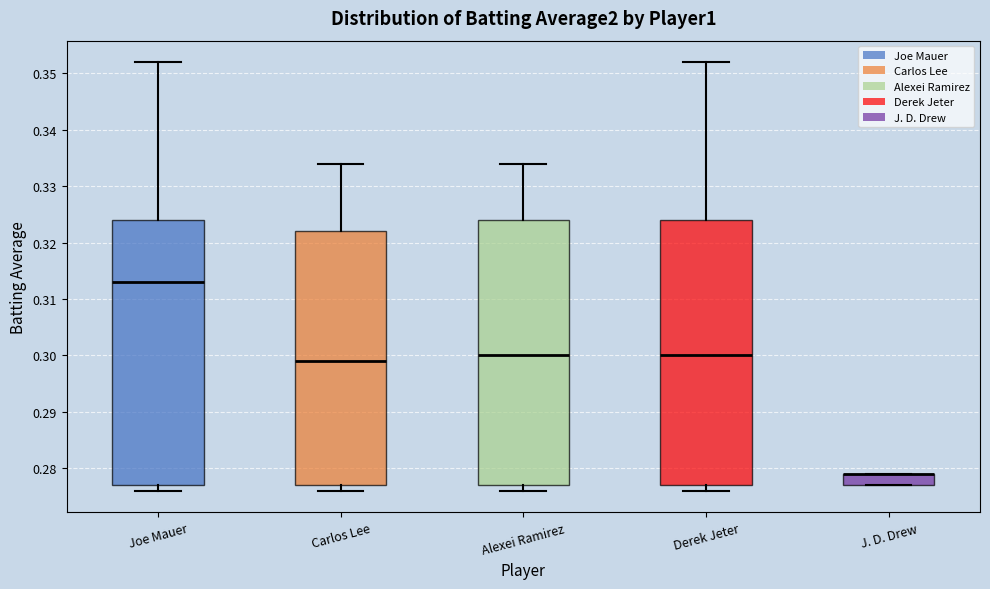

Reading left to right, read every box against the y-axis: the position of its median line, the range the box covers, and the ends of its whiskers. The values are not printed on the chart, so give them approximately, as read against the axis.

Joe Mauer: median 0.313, box 0.277 to 0.324, whiskers 0.276 to 0.352
Carlos Lee: median 0.299, box 0.277 to 0.322, whiskers 0.276 to 0.334
Alexei Ramirez: median 0.300, box 0.277 to 0.324, whiskers 0.276 to 0.334
Derek Jeter: median 0.300, box 0.277 to 0.324, whiskers 0.276 to 0.352
J. D. Drew: median 0.279 (drawn on the box's upper edge), box 0.277 to 0.279, whiskers 0.277 to 0.279